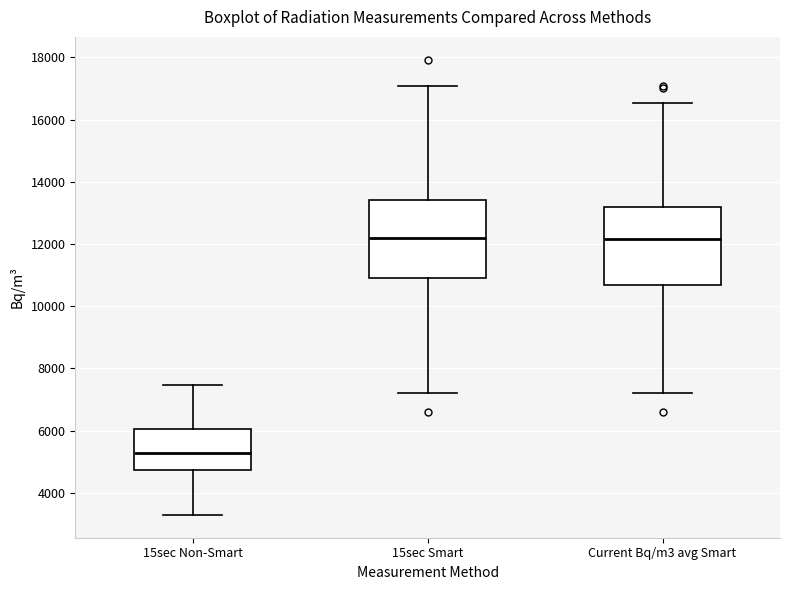

Reading left to right, read every box against the y-axis: the position of its median line, the range the box covers, and the ends of its whiskers. The values are not printed on the chart, so give them approximately, as read against the axis.

15sec Non-Smart: median 5200, box 4800 to 6000, whiskers 3200 to 7400
15sec Smart: median 12200, box 11000 to 13400, whiskers 7200 to 17000
Current Bq/m3 avg Smart: median 12200, box 10600 to 13200, whiskers 7200 to 16600